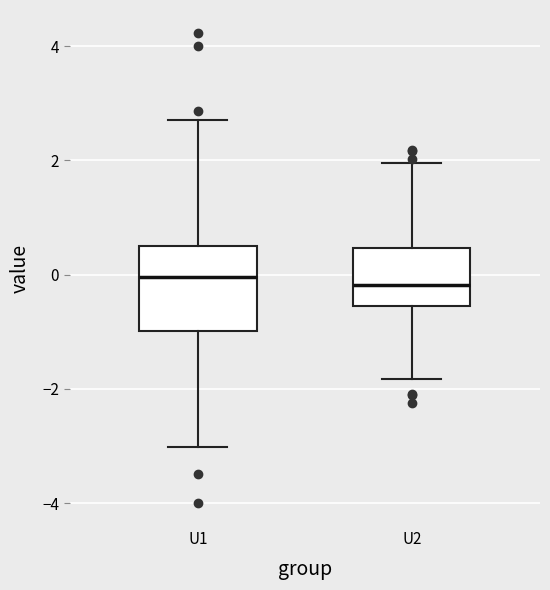

Reading left to right, read every box against the y-axis: the position of its median line, the range the box covers, and the ends of its whiskers. The values are not printed on the chart, so give them approximately, as read against the axis.

U1: median 0.0, box -1.0 to 0.6, whiskers -3.0 to 2.8
U2: median -0.2, box -0.6 to 0.4, whiskers -1.8 to 2.0